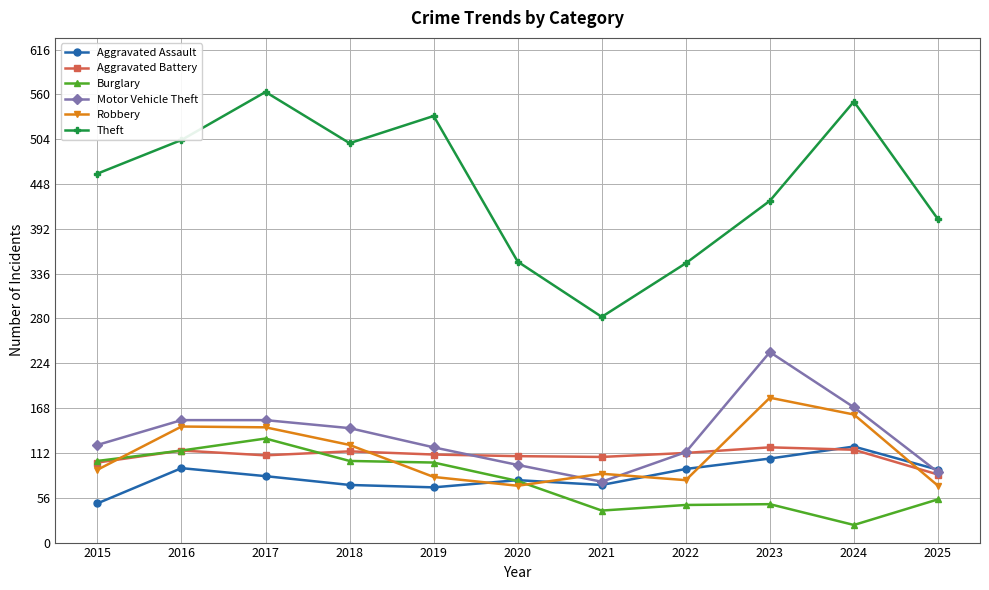

What is the lowest value of the Motor Vehicle Theft series?

76